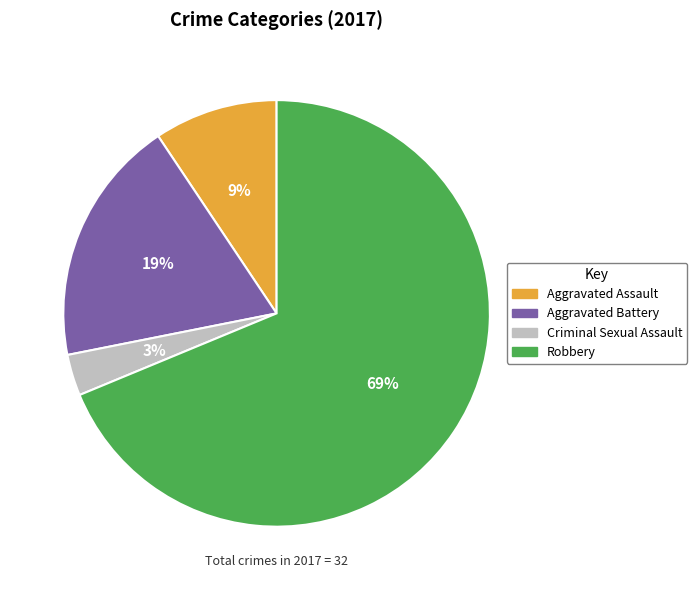

Which category has the biggest portion of the pie?

Robbery